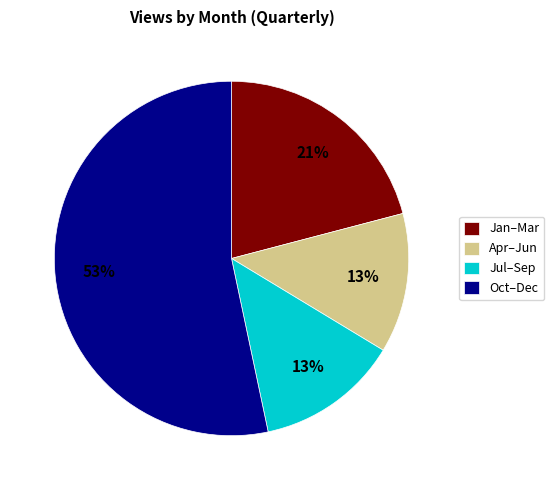

Approximately how many times larger is the value at Jan–Mar compared to Oct–Dec?

0.4